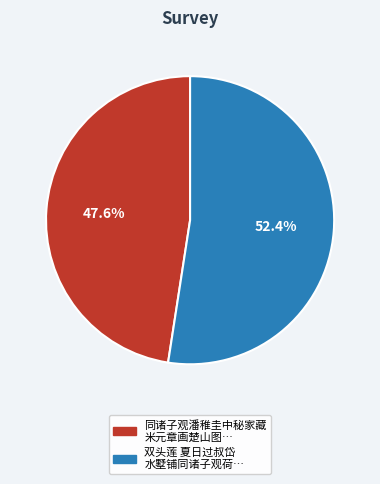

To the nearest percent, what is the difference between the largest and smallest slice percentages?

5%